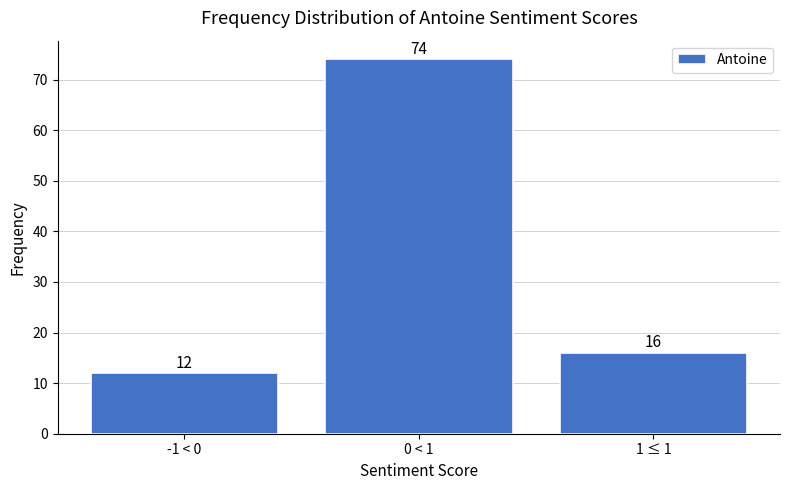

Reading right to left, list all the values displayed in this chart.

16	74	12